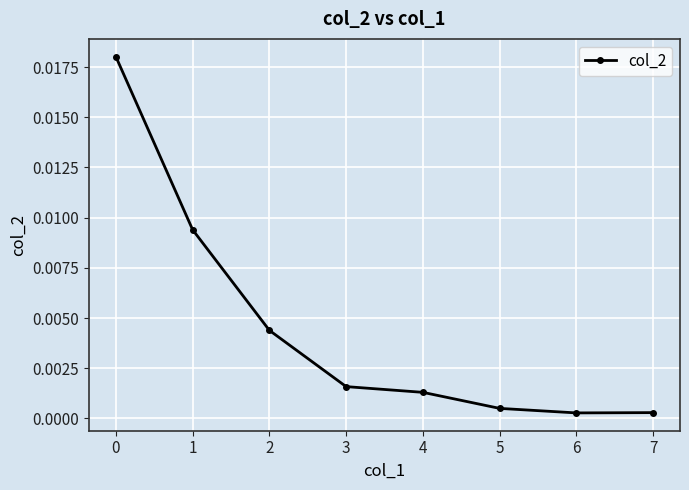

Where is the first local minimum?

6